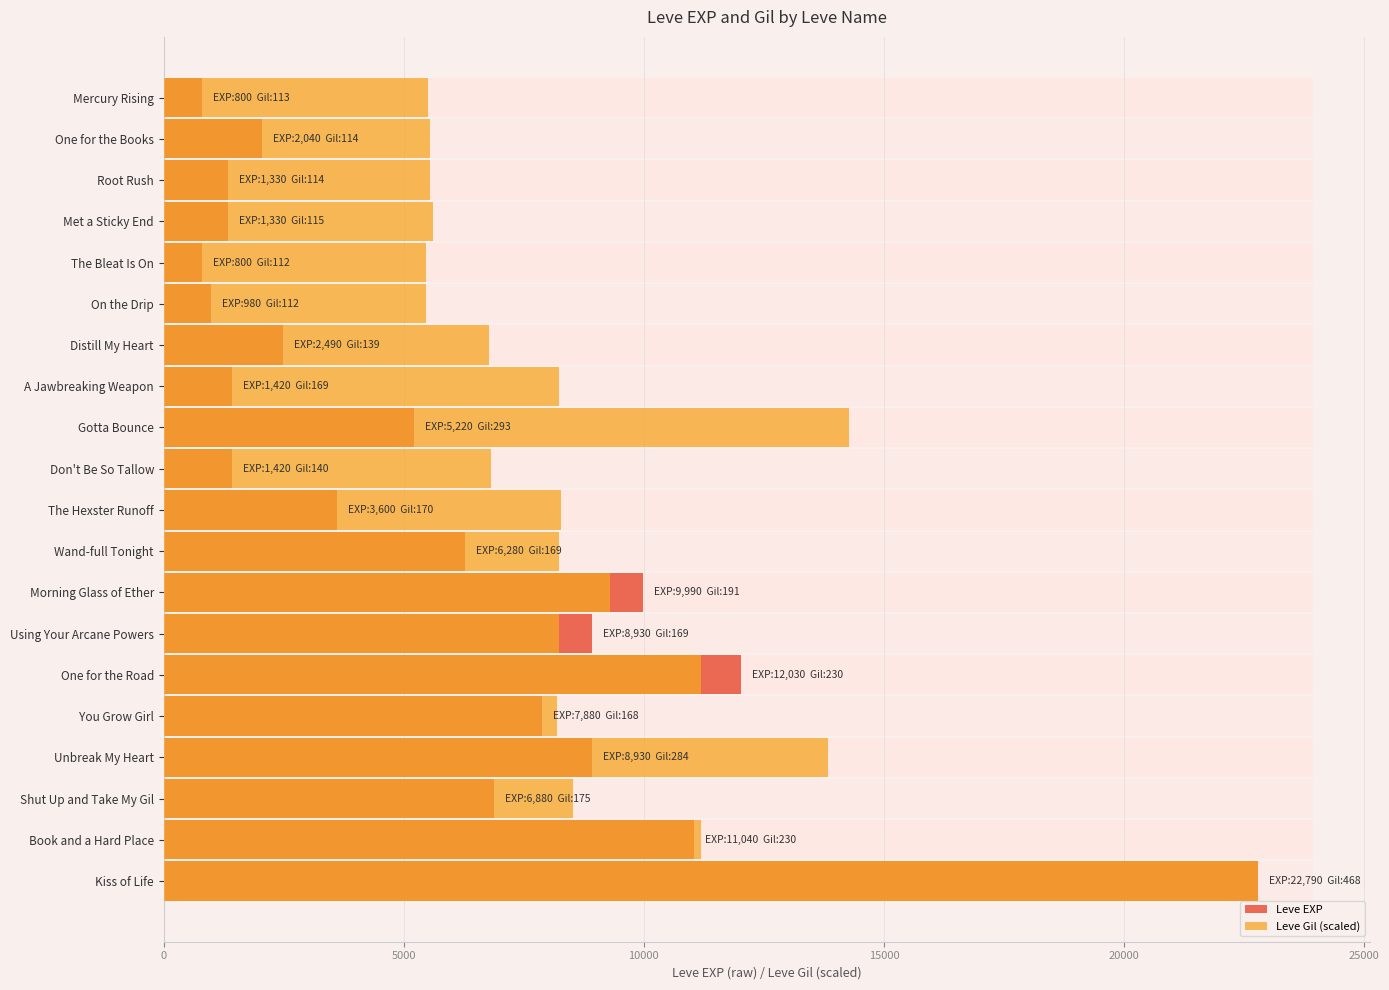

Rank the series by their average value, from lowest to highest.

Leve EXP, Leve Gil (scaled)